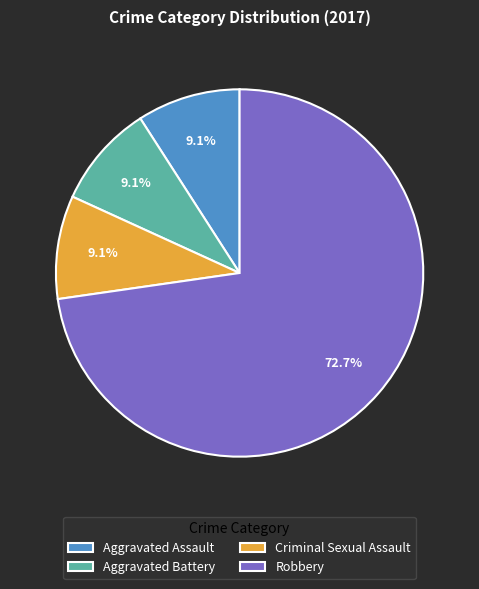

Count the number of slices in the pie.

4